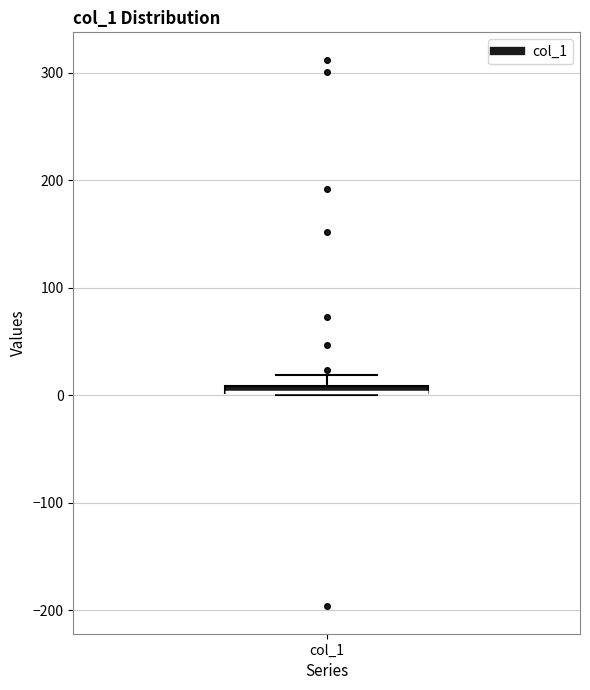

Where does the upper whisker of the box for col_1 end on the y-axis? The values are not printed on the chart, so give them approximately, as read against the axis.

20